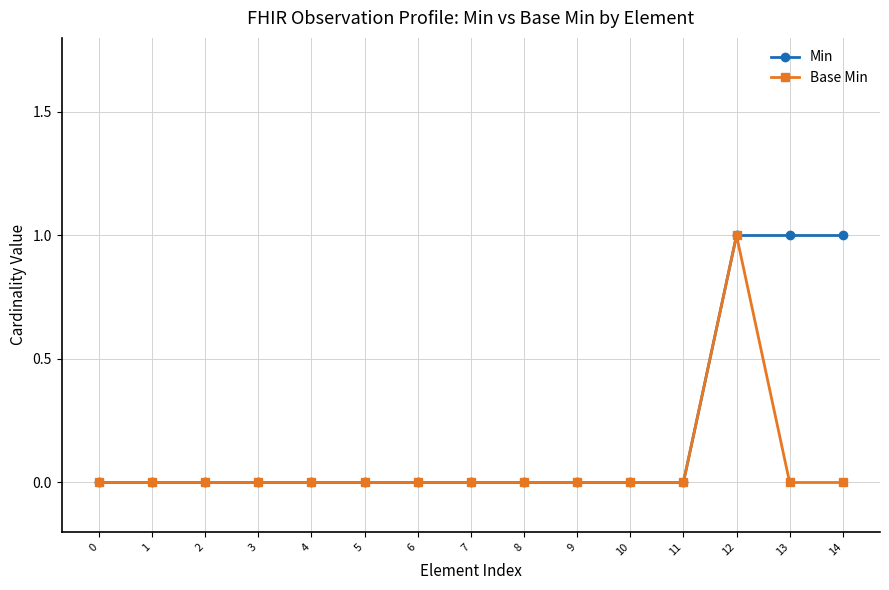

Reading left to right, transcribe all the data shown in this chart.

Min: 0	0	0	0	0	0	0	0	0	0	0	0	1	1	1
Base Min: 0	0	0	0	0	0	0	0	0	0	0	0	1	0	0